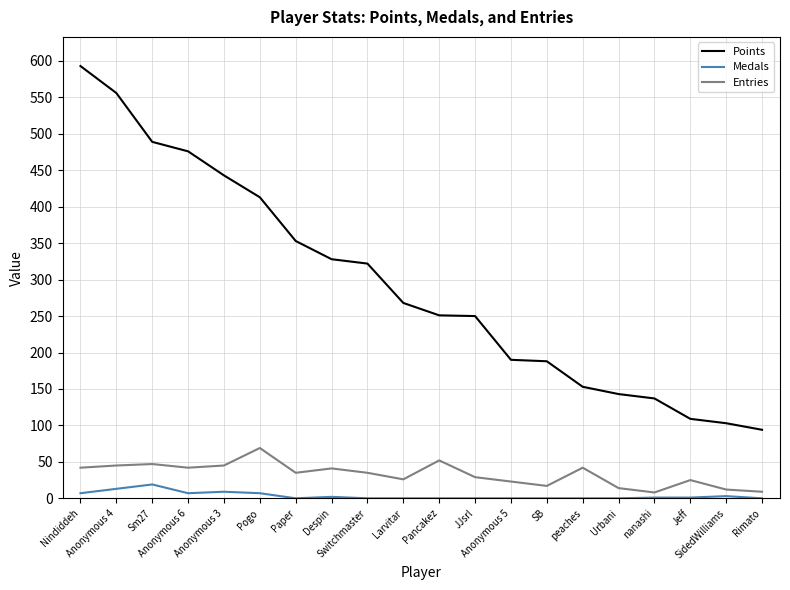

At Switchmaster, list the series in order from smallest to largest.

Medals, Entries, Points